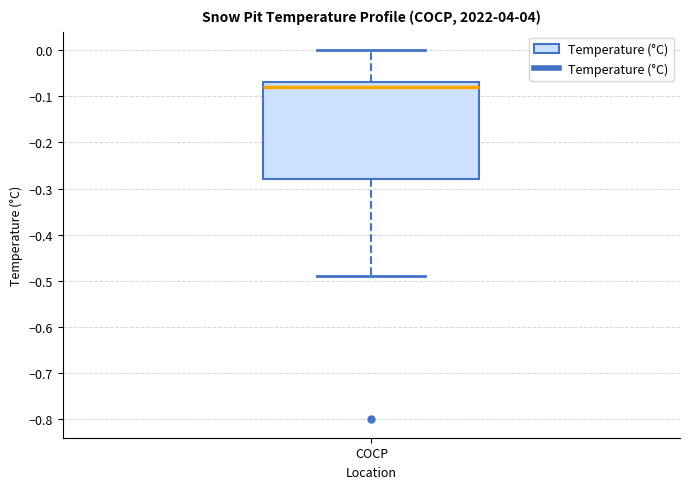

Read this box plot against the y-axis: the position of the median line, the range covered by the box, and the ends of both whiskers. The values are not printed on the chart, so give them approximately, as read against the axis.

median -0.08, box -0.28 to -0.07, whiskers -0.49 to 0.00